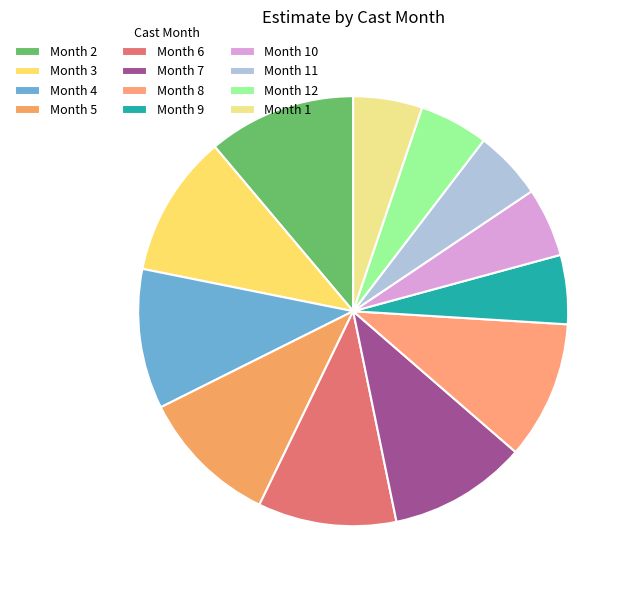

How many segments does this pie chart have?

12